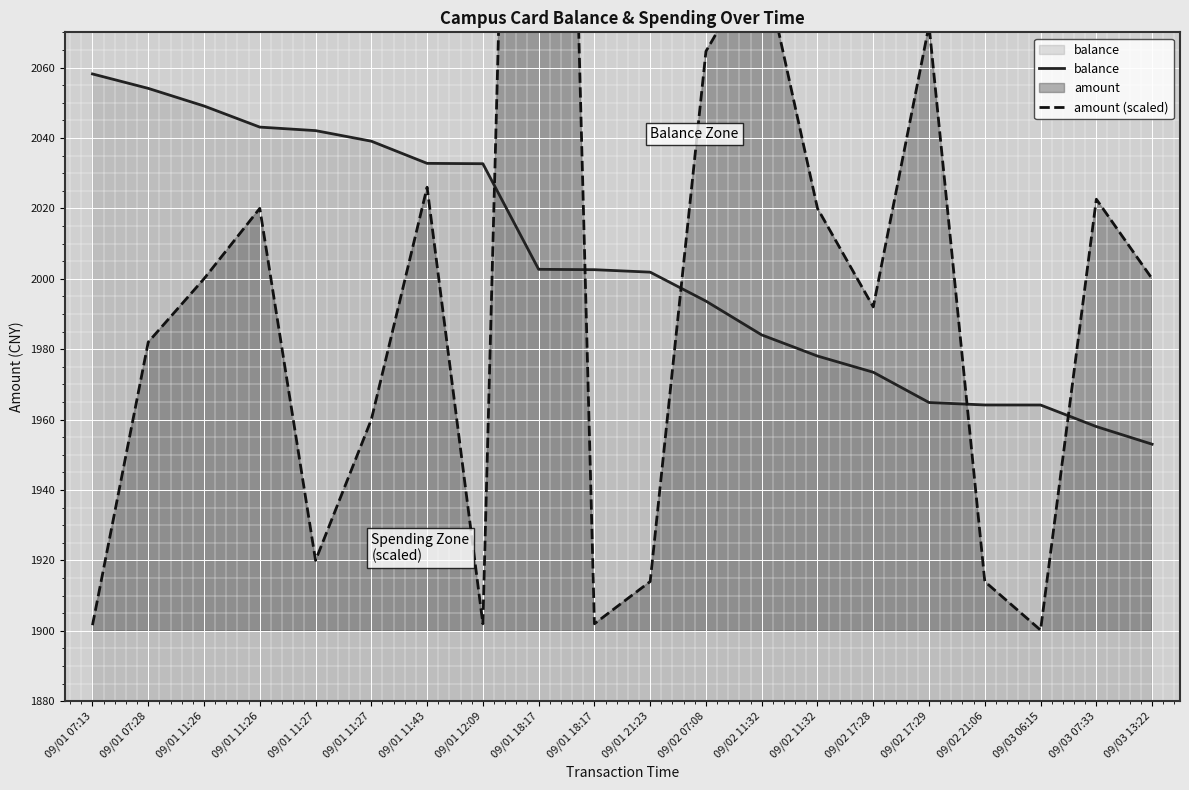

True or false: balance has more than 1 interior local peaks.

False